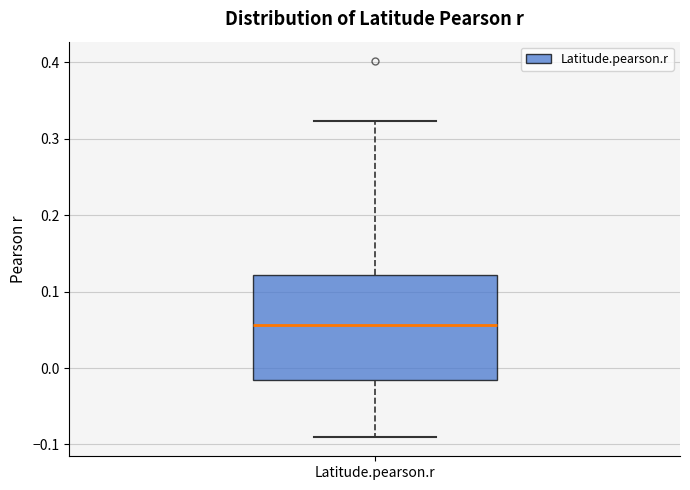

Where does the lower whisker of the box for Latitude.pearson.r end on the y-axis? The values are not printed on the chart, so give them approximately, as read against the axis.

-0.09